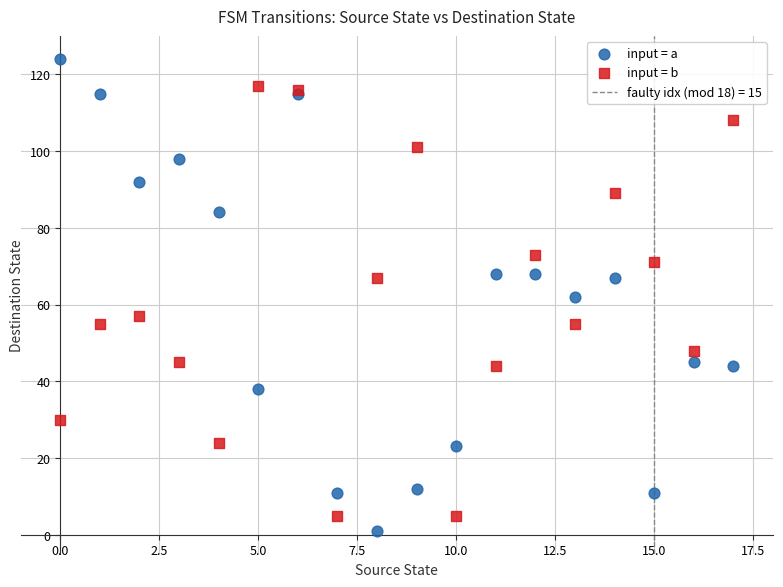

Which series contains the highest Y value?

input = a